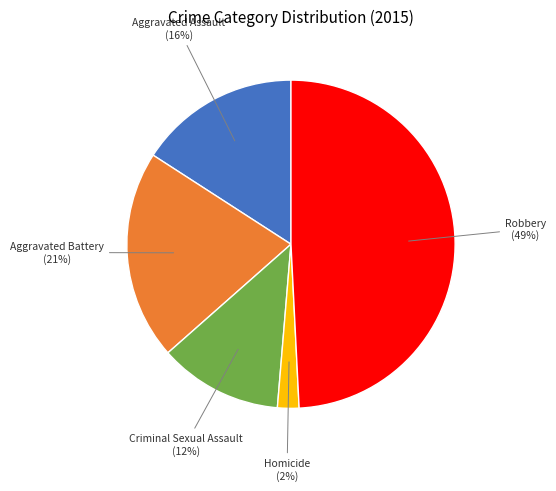

To the nearest percent, what is the difference between the largest and smallest slice percentages?

47%